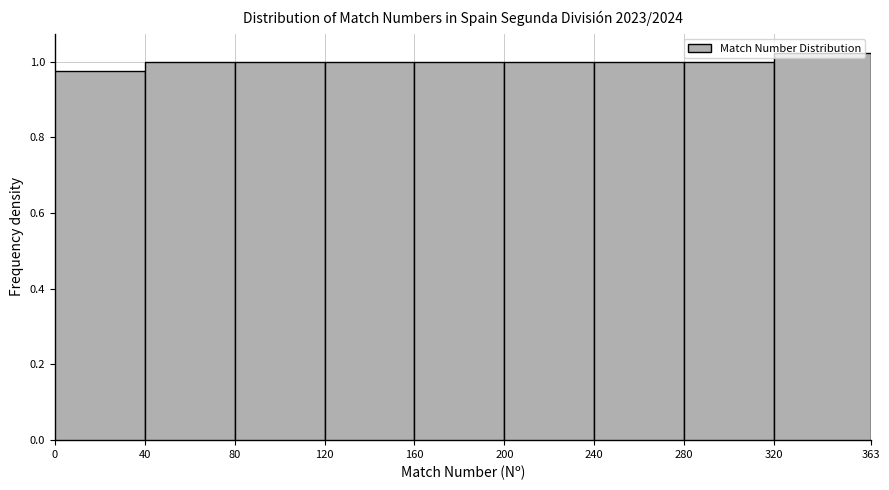

Over which range of the x-axis is the bar tallest?

320 to 363